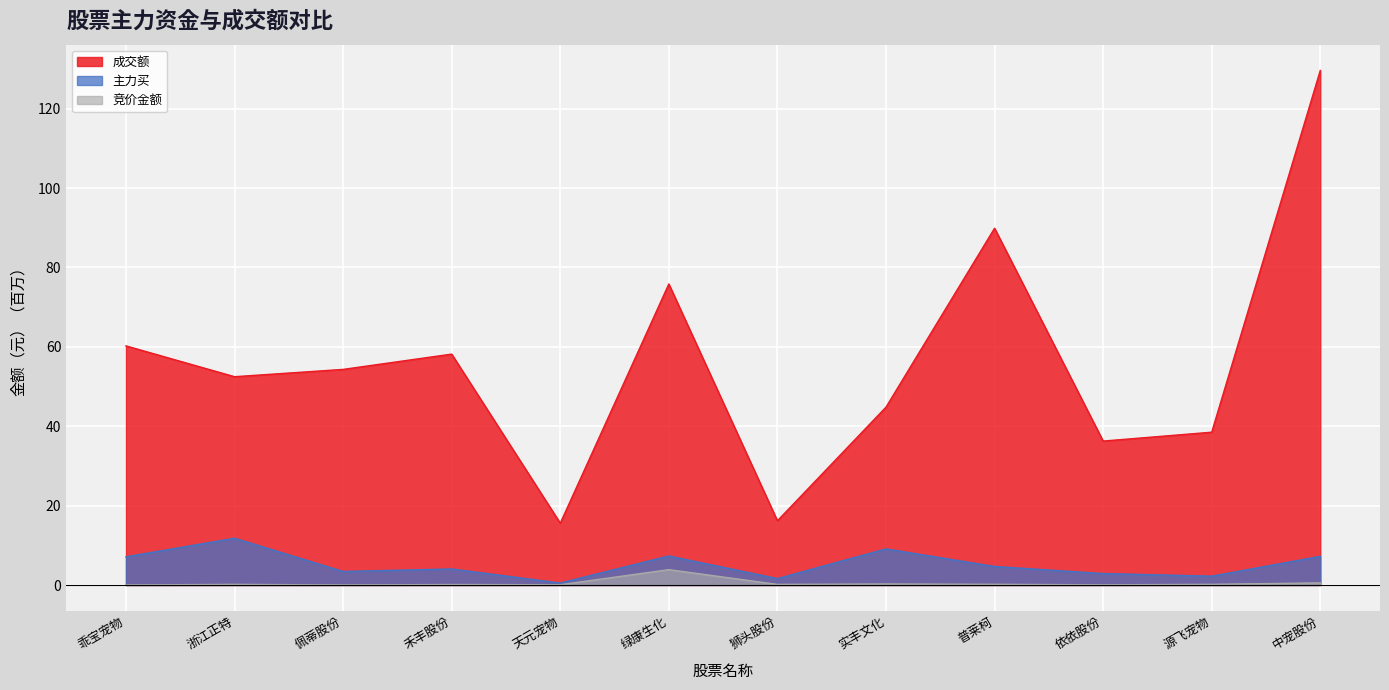

True or false: 竞价金额 and 主力买 cross at least once.

False